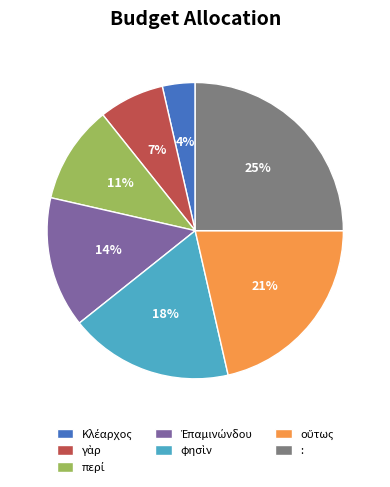

Which slice is the largest?

: